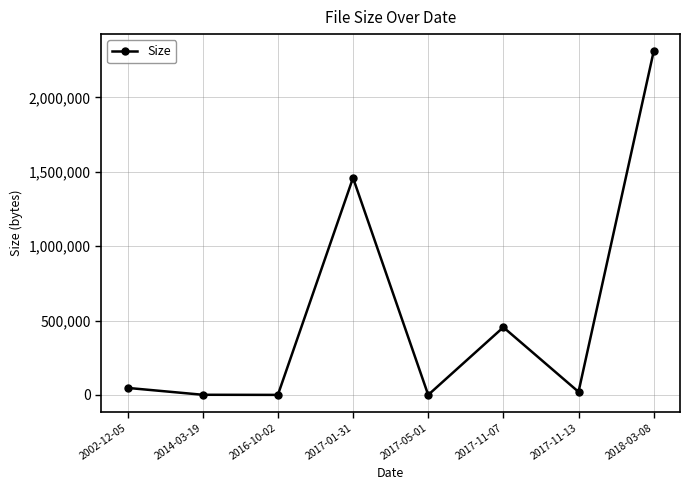

Does the chart have visible grid lines?

Yes